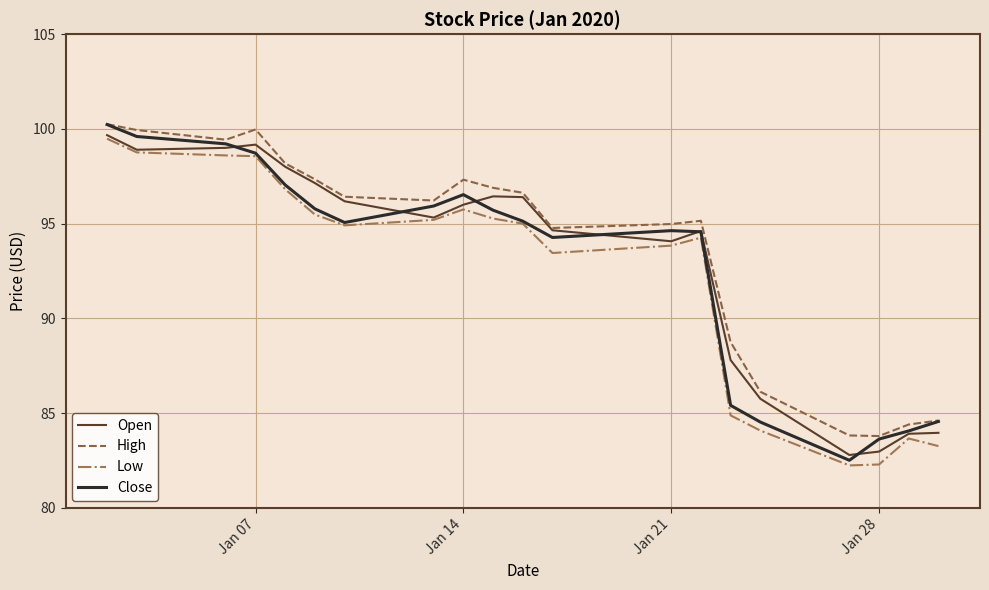

Does the chart display data point markers on the line(s)?

No